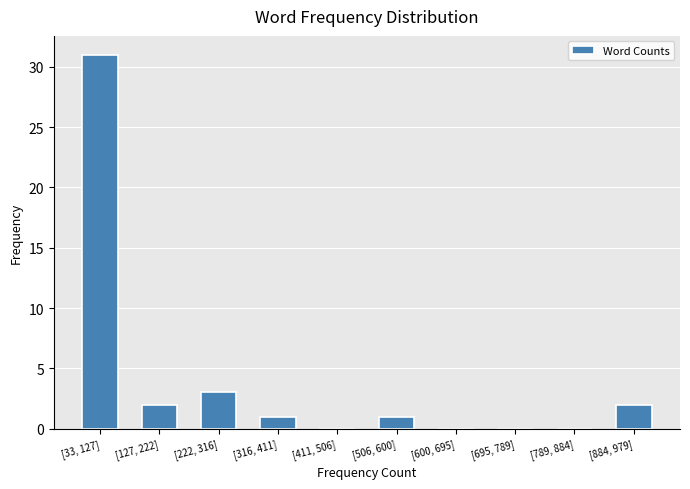

Reading right to left, list all the values displayed in this chart.

[884, 979]=2	[789, 884]=0	[695, 789]=0	[600, 695]=0	[506, 600]=1	[411, 506]=0	[316, 411]=1	[222, 316]=3	[127, 222]=2	[33, 127]=31